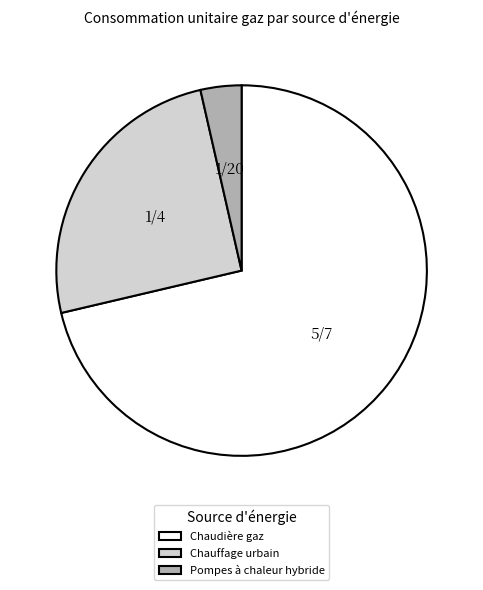

Rank the categories by value from highest to lowest.

Chaudière gaz, Chauffage urbain, Pompes à chaleur hybride